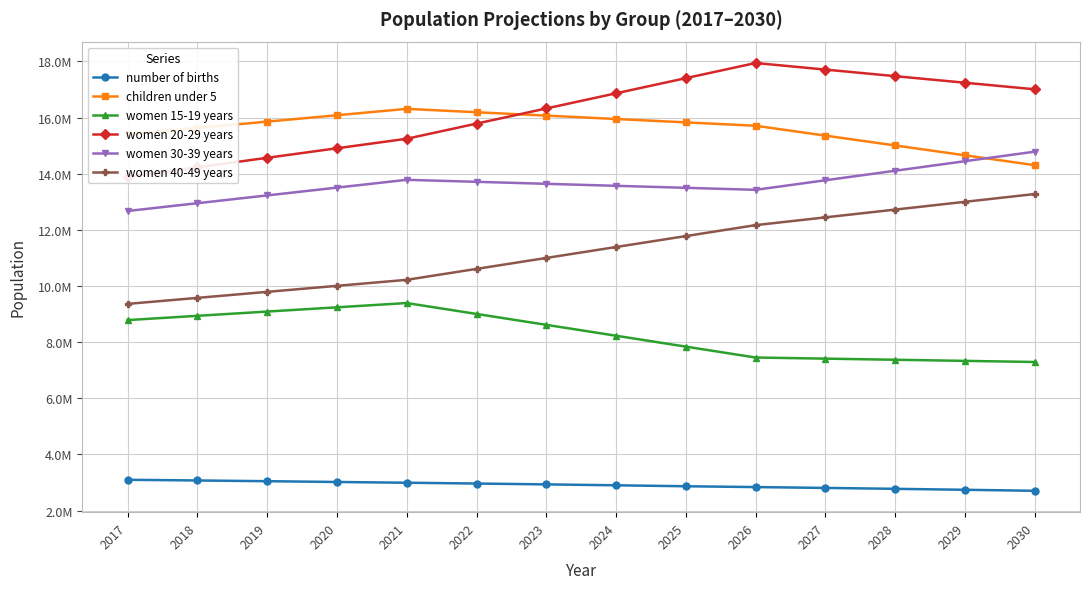

At which label does women 20-29 years reach its minimum?

2017